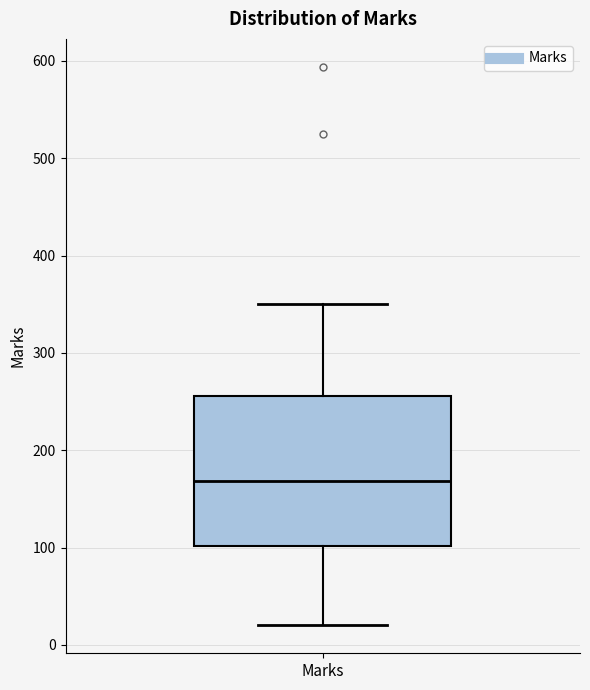

Read this box plot against the y-axis: the position of the median line, the range covered by the box, and the ends of both whiskers. The values are not printed on the chart, so give them approximately, as read against the axis.

median 170, box 100 to 260, whiskers 20 to 350